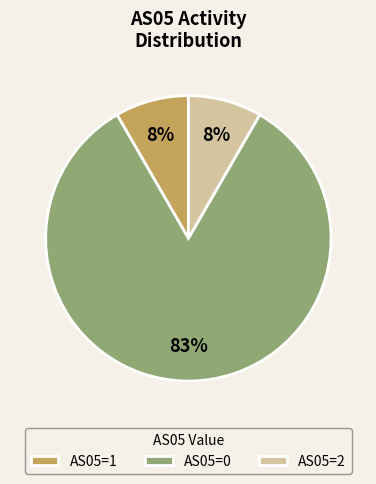

Is it true that AS05=1 is 8% of the pie?

True